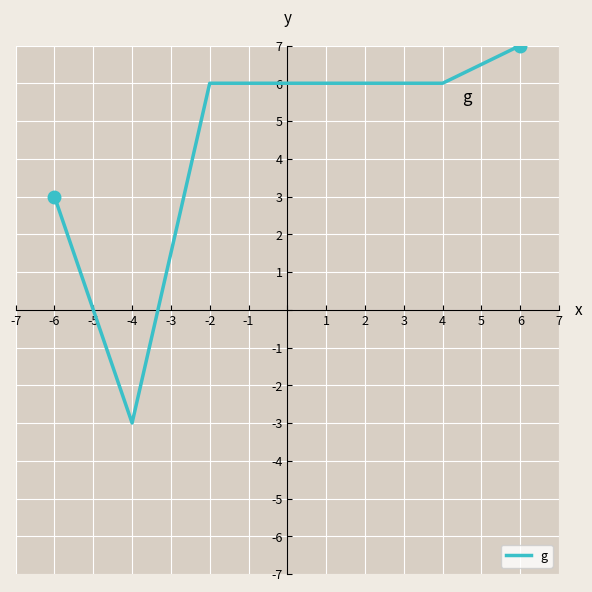

What is the maximum value shown in the chart?

7